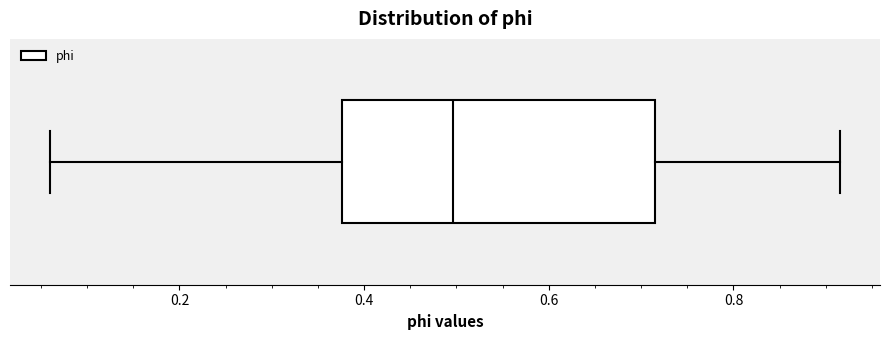

Read this box plot against the x-axis: the position of the median line, the range covered by the box, and the ends of both whiskers. The values are not printed on the chart, so give them approximately, as read against the axis.

median 0.50, box 0.38 to 0.72, whiskers 0.06 to 0.92